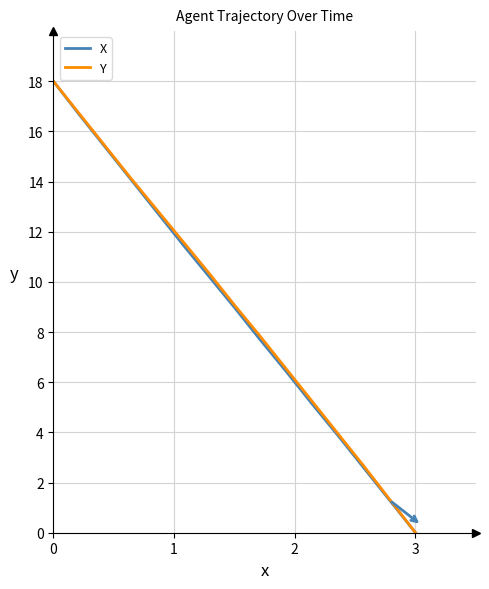

How many categories are shown in the chart?

15